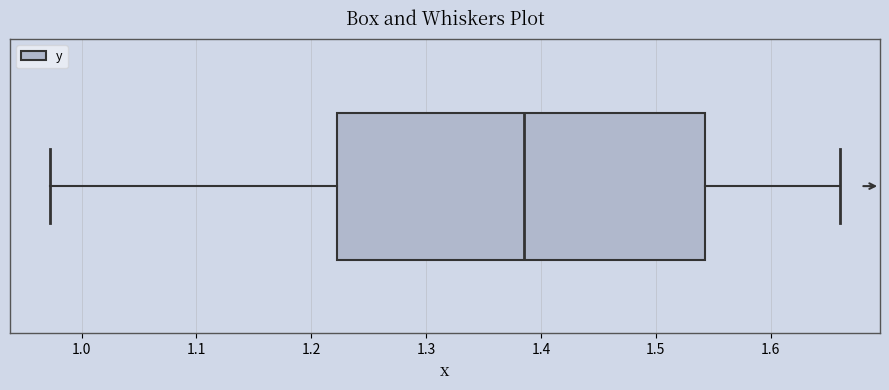

Read this box plot against the x-axis: the position of the median line, the range covered by the box, and the ends of both whiskers. The values are not printed on the chart, so give them approximately, as read against the axis.

median 1.38, box 1.22 to 1.54, whiskers 0.97 to 1.66